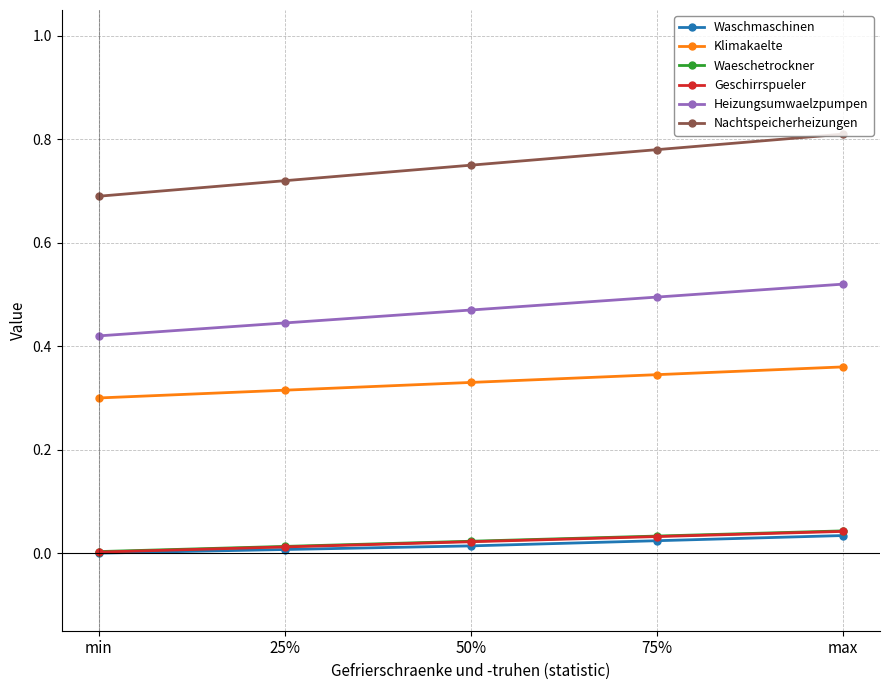

At how many categories does at least one series exceed 0?

5